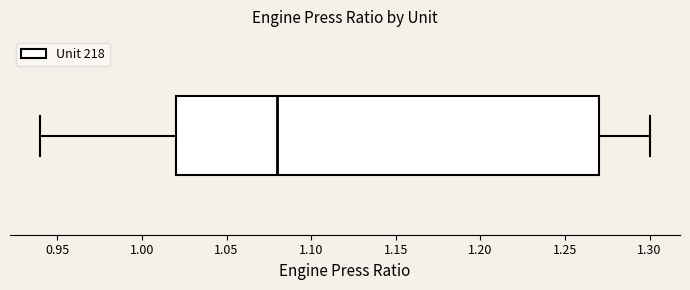

Where is the right edge of the box on the x-axis? The values are not printed on the chart, so give them approximately, as read against the axis.

1.27